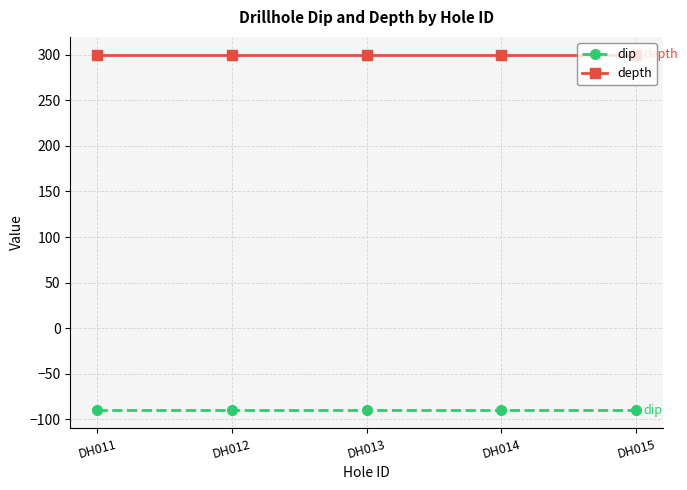

True or false: dip and depth intersect in this chart.

False